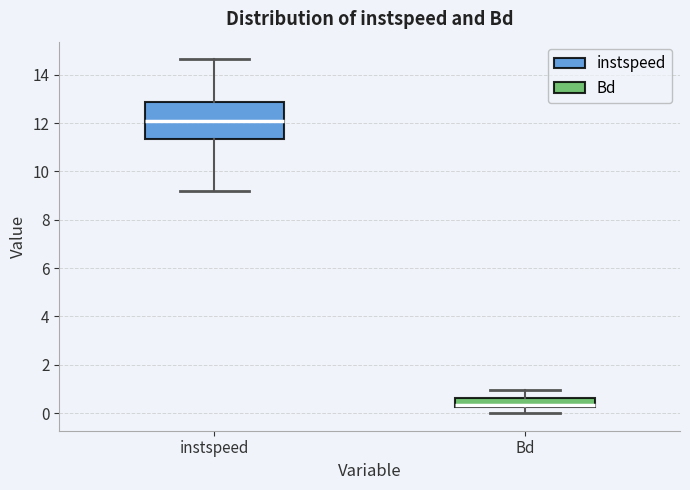

Reading left to right, transcribe this box plot: for each box, give where its median line is, the range the box spans, and where its two whiskers end, as read against the y-axis. The values are not printed on the chart, so give them approximately, as read against the axis.

instspeed: median 12.2, box 11.4 to 12.8, whiskers 9.2 to 14.6
Bd: median 0.4, box 0.2 to 0.6, whiskers 0.0 to 1.0